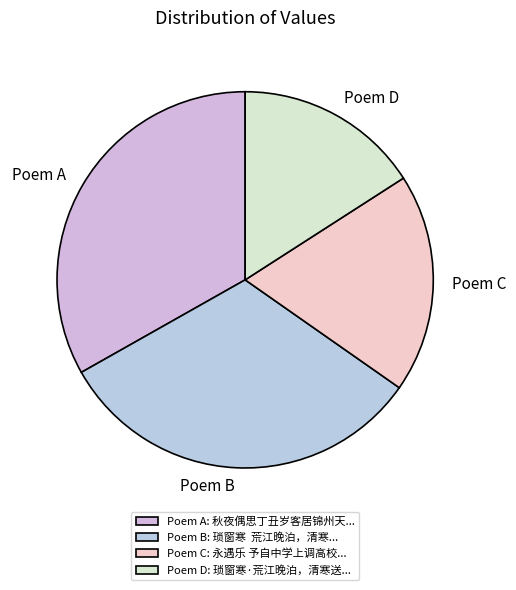

Is Poem C the majority of the pie?

No